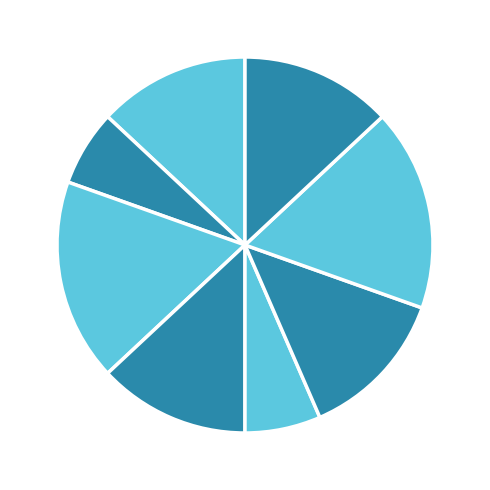

How many slices are in this pie chart?

8